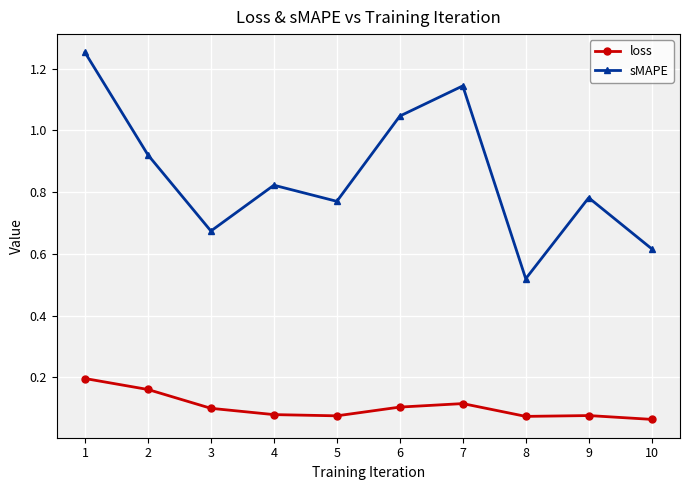

True or false: loss and sMAPE intersect in this chart.

False